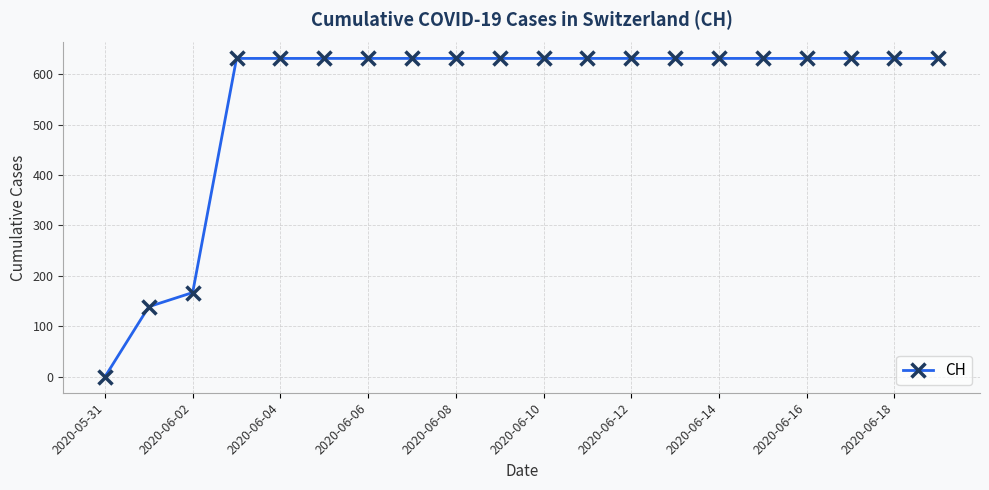

What is the greatest value displayed?

631